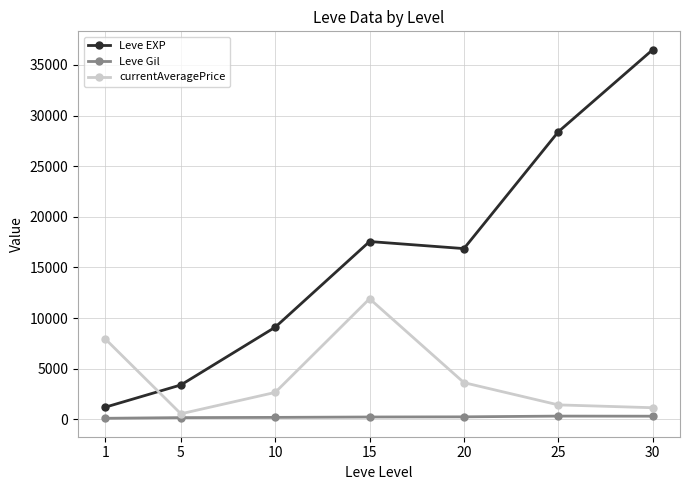

Which series has the largest range (max minus min)?

Leve EXP